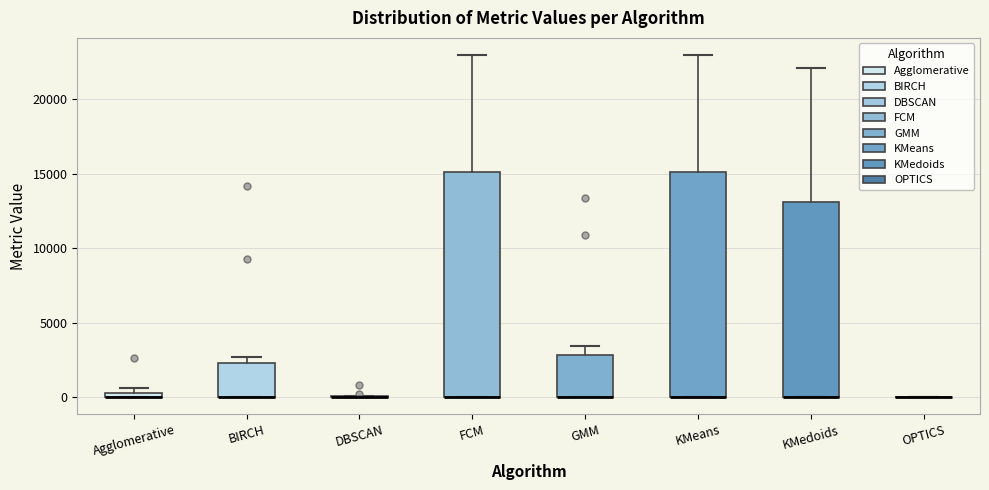

Where is the lower edge of the box for GMM on the y-axis? The values are not printed on the chart, so give them approximately, as read against the axis.

0